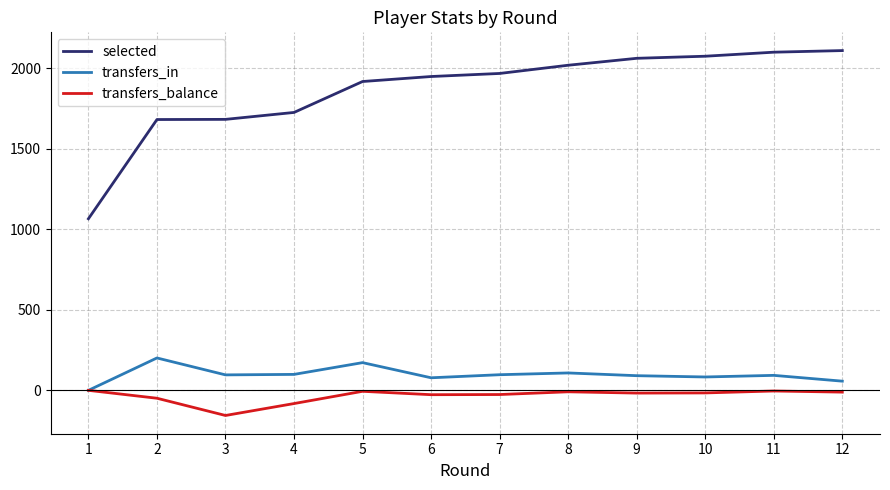

What is the minimum value for selected?

1065